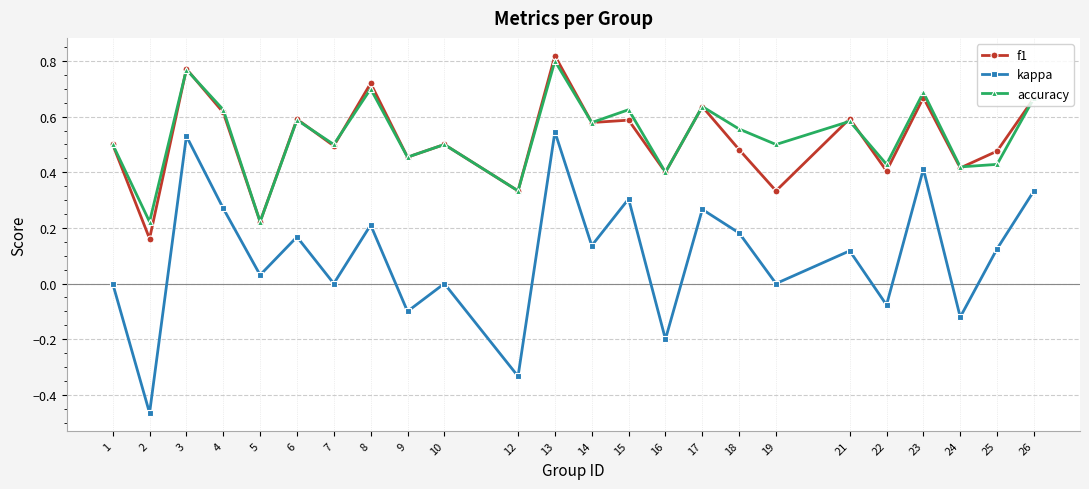

Between 13 and 17, which series saw the biggest shift?

kappa